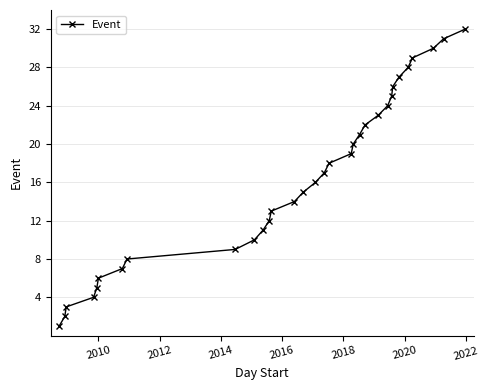

What is the sum of all values?

528